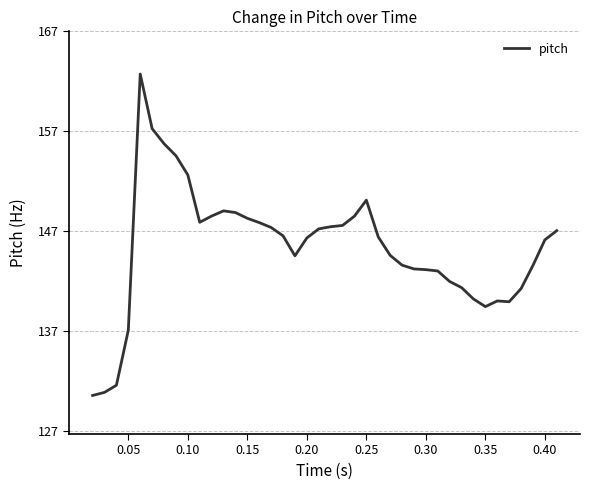

What is the difference between the maximum and minimum values?

32.2